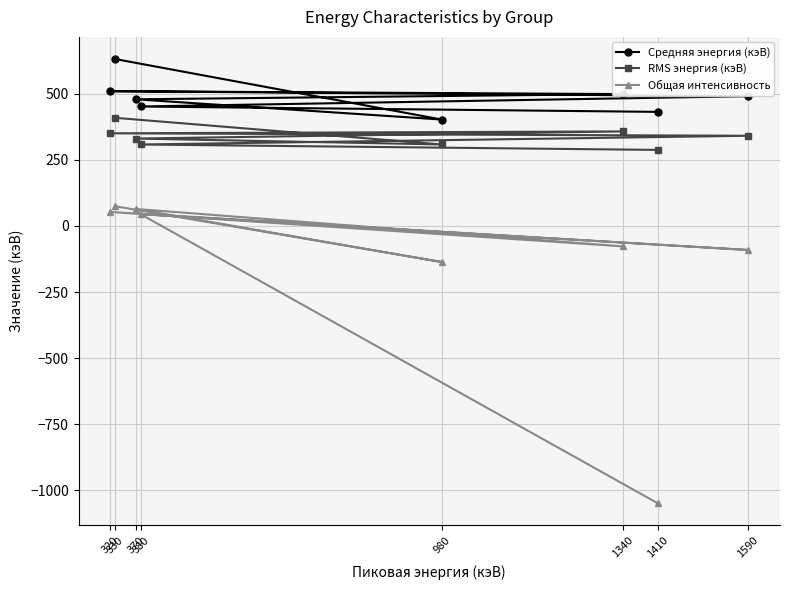

True or false: Общая интенсивность and RMS энергия (кэВ) cross at least once.

False